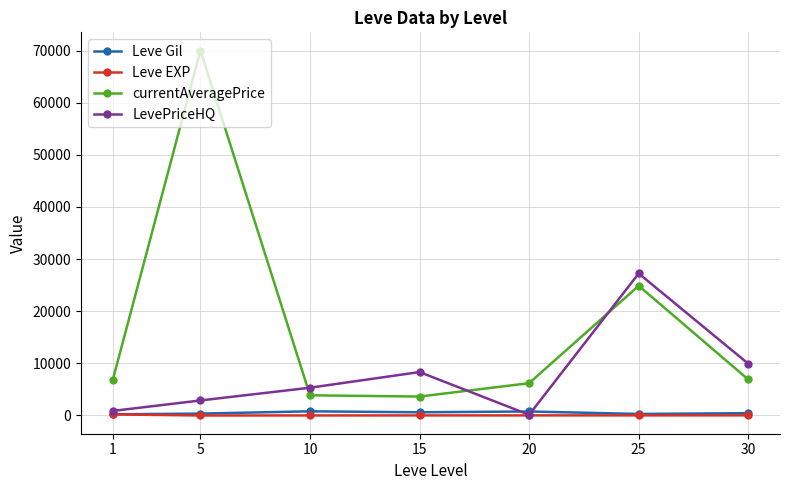

True or false: LevePriceHQ and Leve Gil intersect in this chart.

True